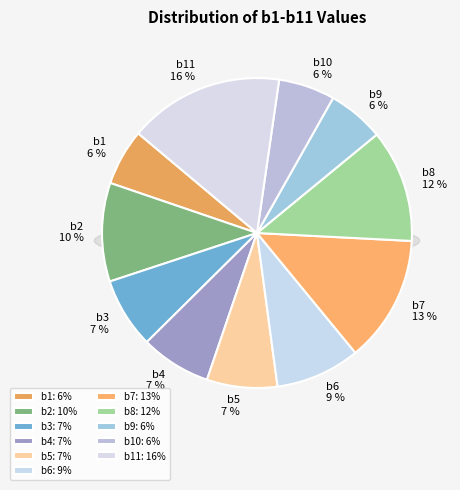

To the nearest percent, what portion does b6 represent?

9%